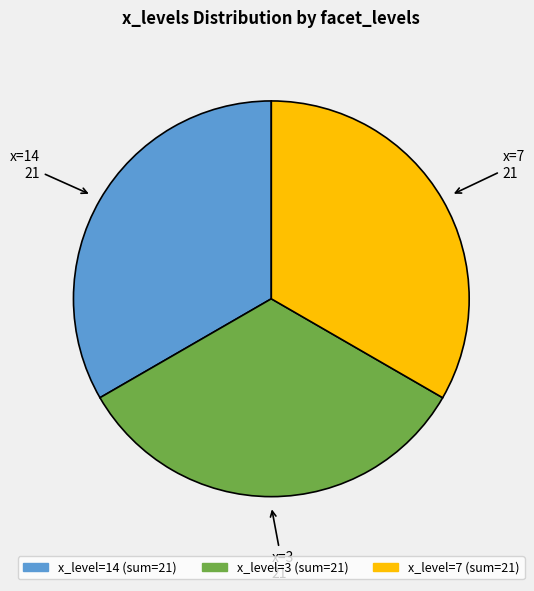

How many slices are in this pie chart?

3